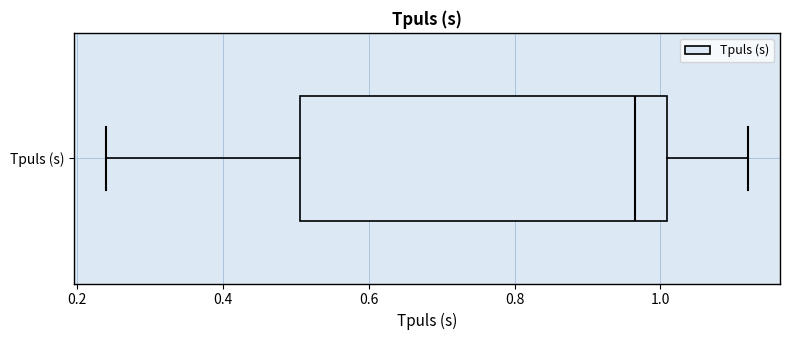

Where is the right edge of the box for Tpuls (s) on the x-axis? The values are not printed on the chart, so give them approximately, as read against the axis.

1.00